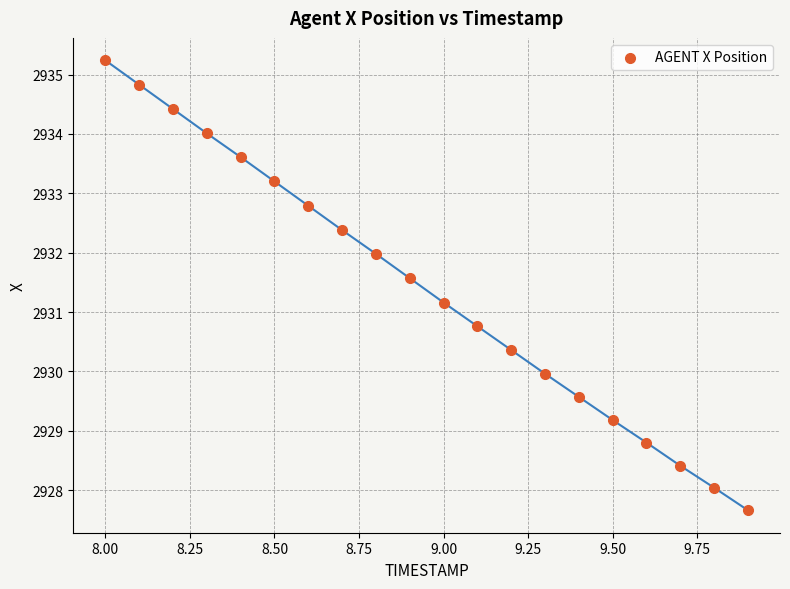

What is the range of X values (max minus min)?

1.9